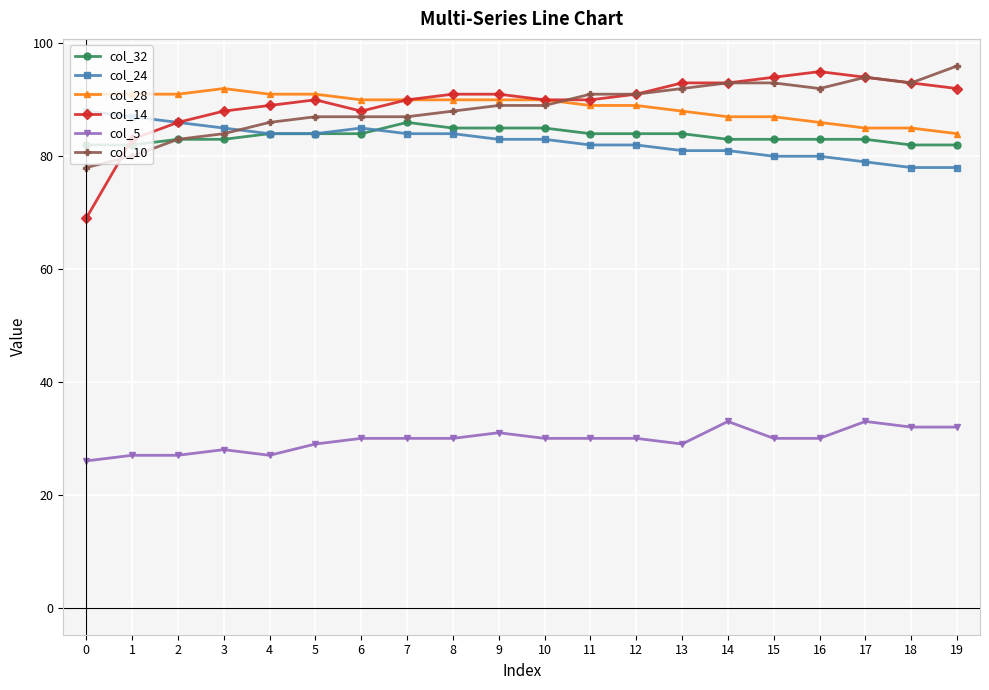

What is the total value across all series at 3?

460